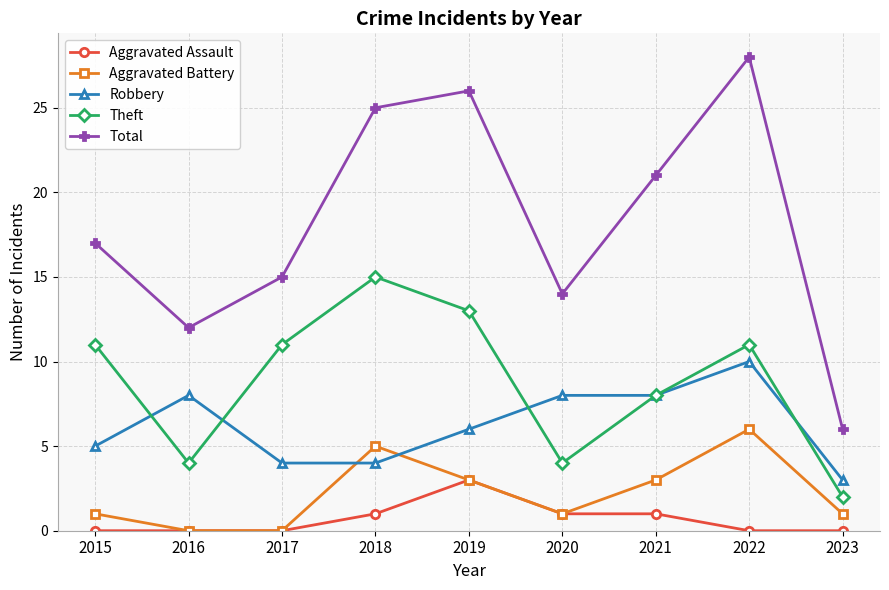

True or false: Theft has more than 1 interior local peaks.

True